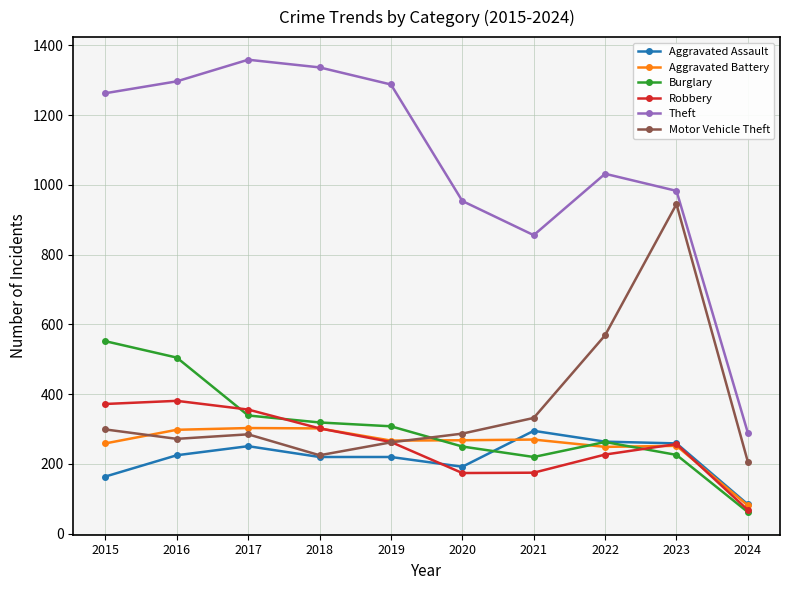

Which series changed the most between 2020 and 2024?

Theft